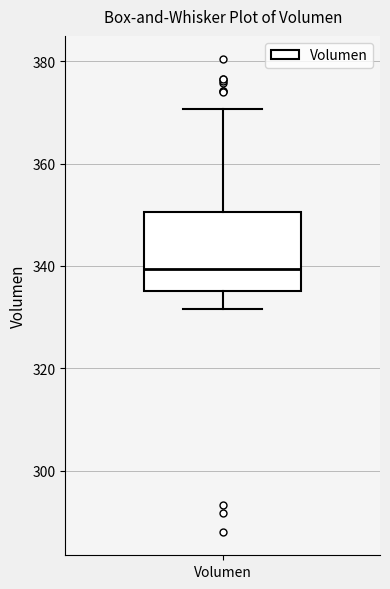

Where does the upper whisker of the box for Volumen end on the y-axis? The values are not printed on the chart, so give them approximately, as read against the axis.

370